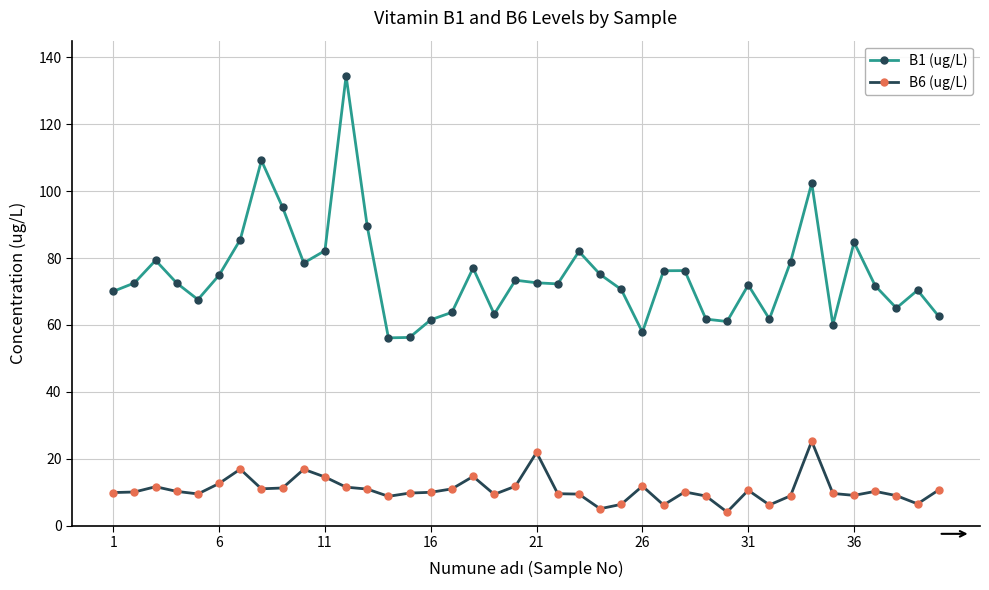

What is the sum of all B1 (ug/L) values?

2998.0